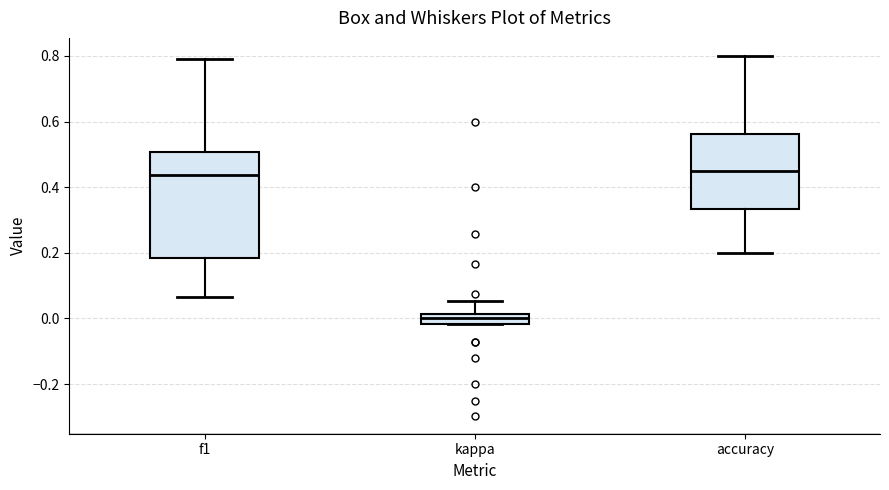

Which box's median line is the lowest?

kappa